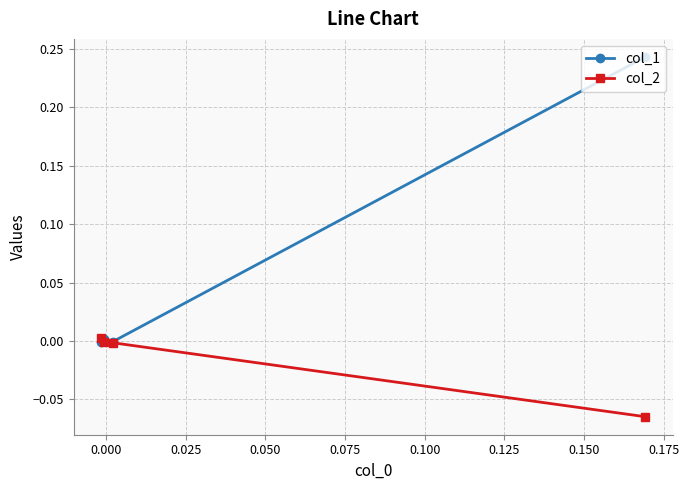

Reading left to right, what are all the values shown in this chart?

col_1: 0.2	-0.0	0.0	-0.0
col_2: -0.1	-0.0	-0.0	0.0